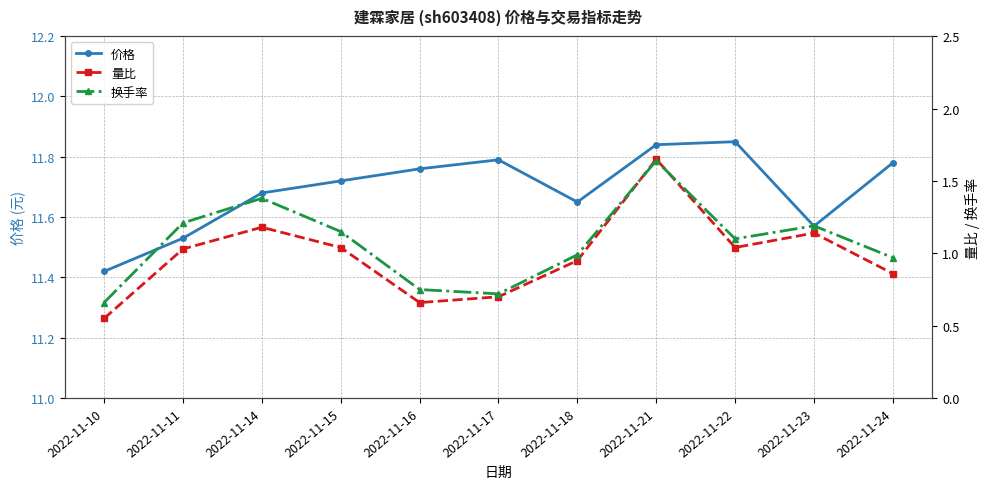

List the series in order of their peak value, highest first.

价格, 量比, 换手率